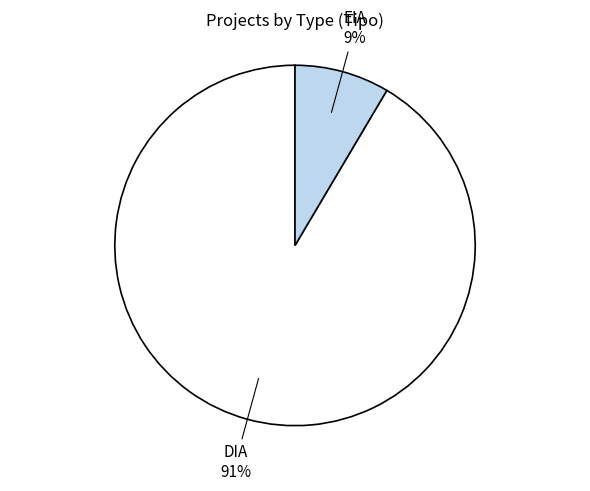

Is there any slice that represents more than half of the pie?

Yes